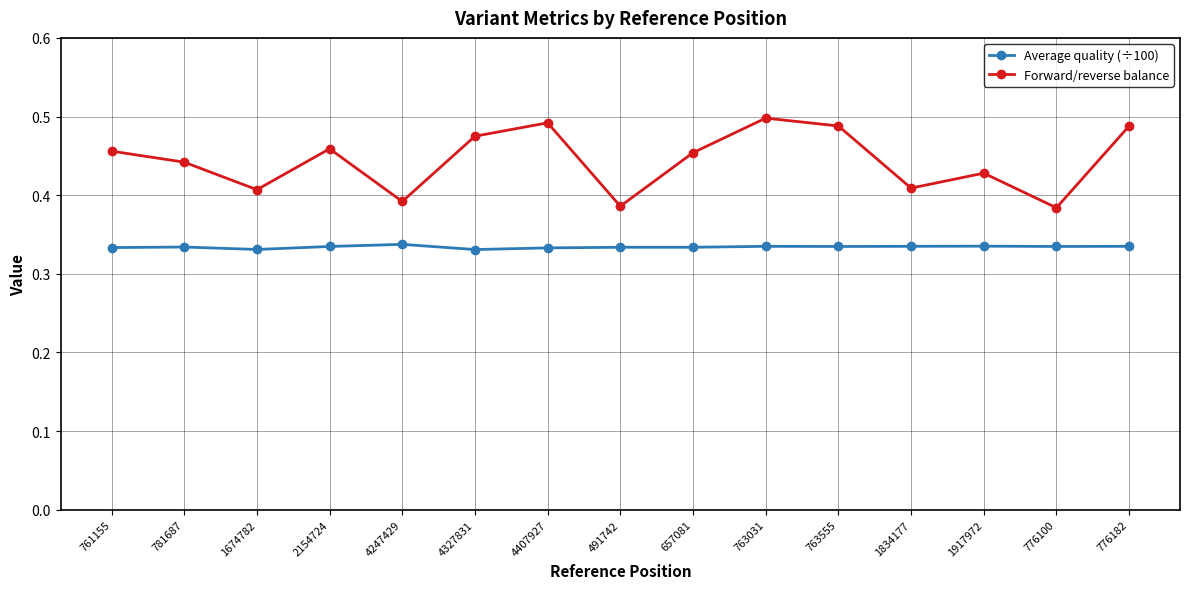

Is it true that Forward/reverse balance equals 0.5 at 4247429?

False